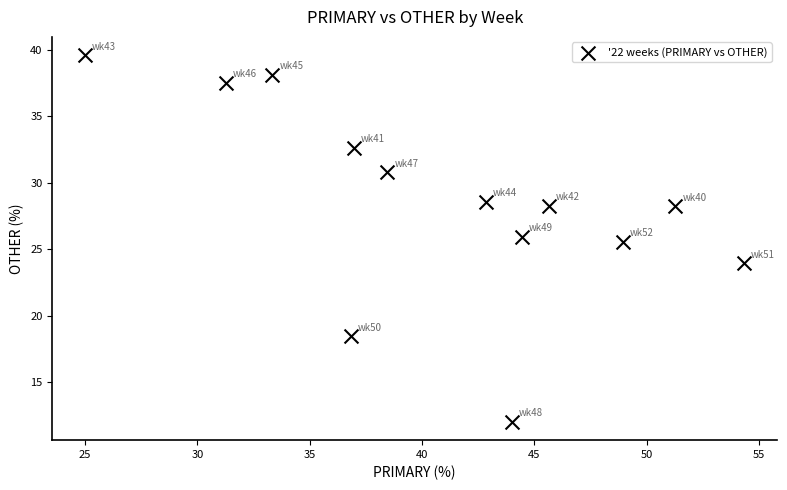

What is the range of Y values (max minus min)?

27.6